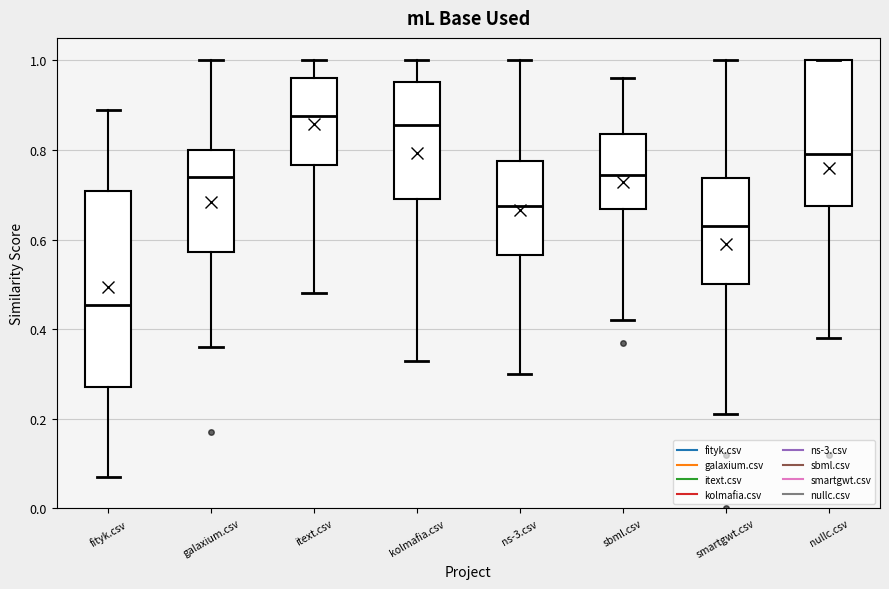

Reading left to right, transcribe this box plot: for each box, give where its median line is, the range the box spans, and where its two whiskers end, as read against the y-axis. The values are not printed on the chart, so give them approximately, as read against the axis.

fityk.csv: median 0.46, box 0.28 to 0.70, whiskers 0.08 to 0.90
galaxium.csv: median 0.74, box 0.58 to 0.80, whiskers 0.36 to 1.00
itext.csv: median 0.88, box 0.76 to 0.96, whiskers 0.48 to 1.00
kolmafia.csv: median 0.86, box 0.70 to 0.96, whiskers 0.34 to 1.00
ns-3.csv: median 0.68, box 0.56 to 0.78, whiskers 0.30 to 1.00
sbml.csv: median 0.74, box 0.66 to 0.84, whiskers 0.42 to 0.96
smartgwt.csv: median 0.64, box 0.50 to 0.74, whiskers 0.22 to 1.00
nullc.csv: median 0.80, box 0.68 to 1.00, whiskers 0.38 to 1.00